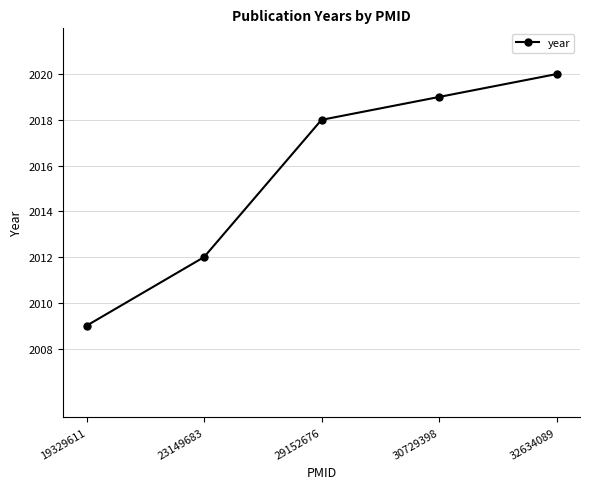

What is the sum of the values at 30729398 and 29152676?

4037